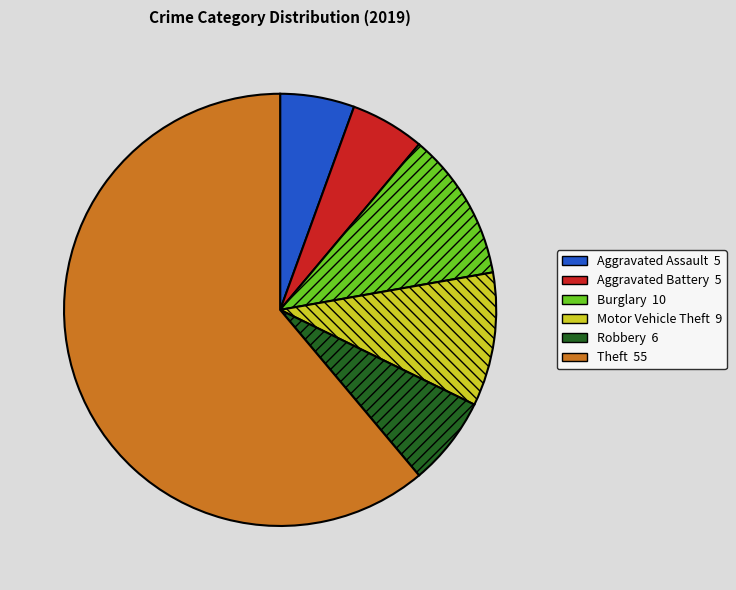

Does any single category account for the majority?

Yes